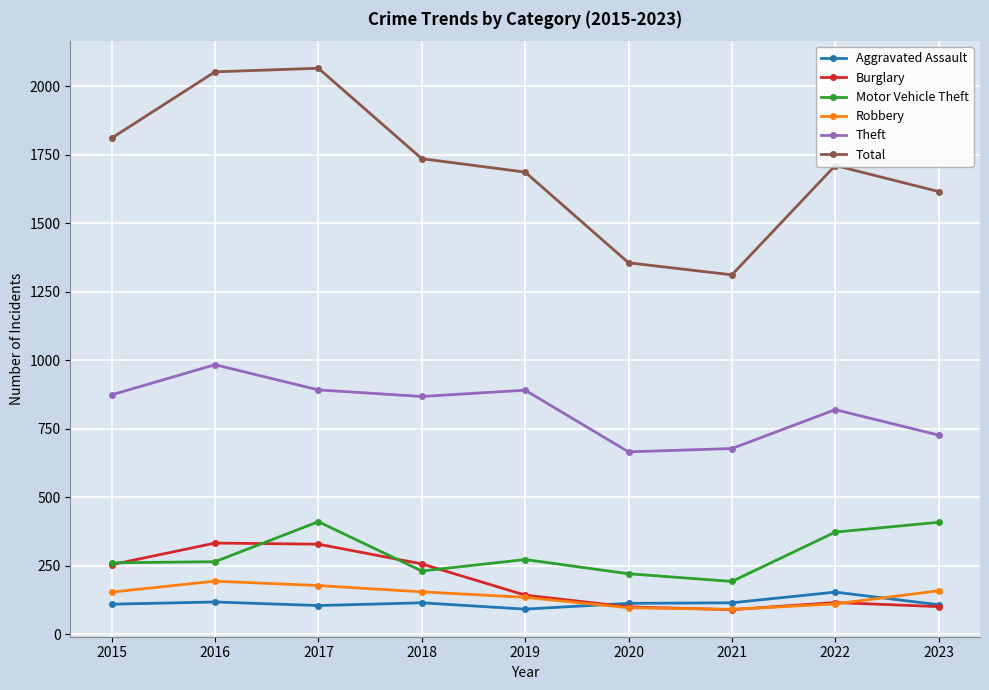

What is the difference between the Burglary values at 2019 and 2022?

27